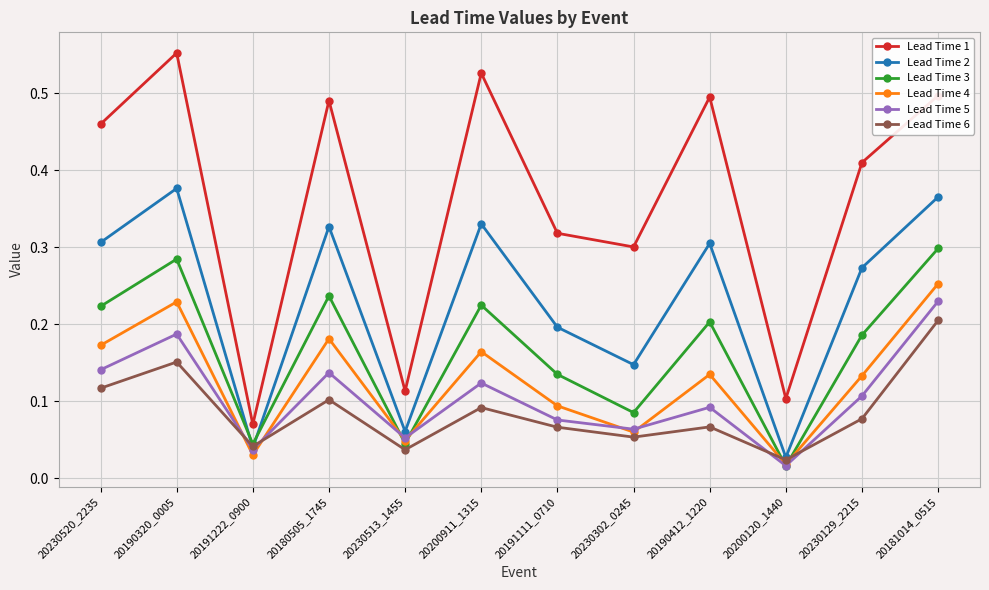

How many series are shown in this chart?

6